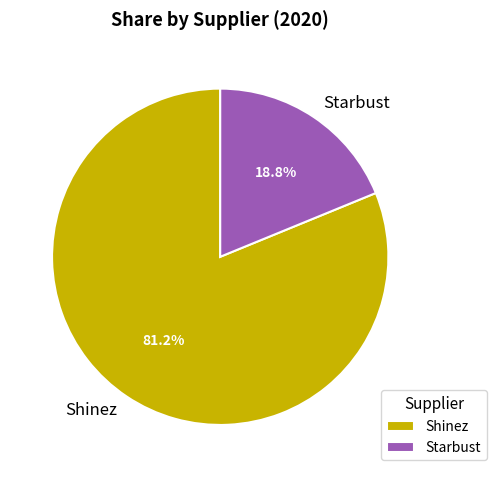

True or false: Starbust accounts for 6% of the total.

False